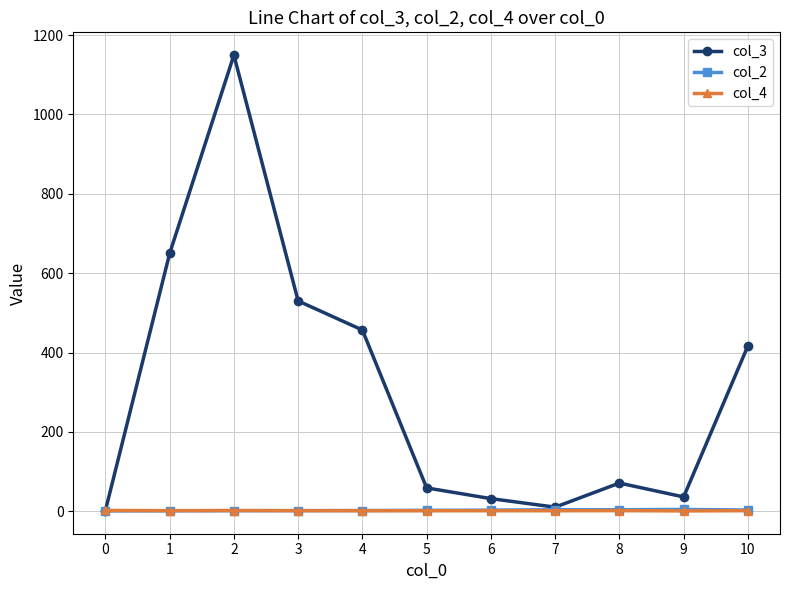

What is the greatest value displayed?

1149.3